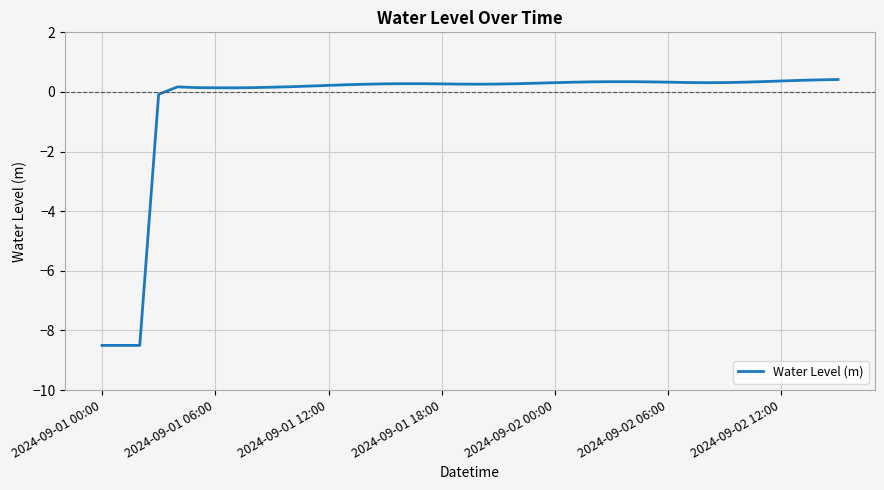

What is the smallest value displayed?

-8.5